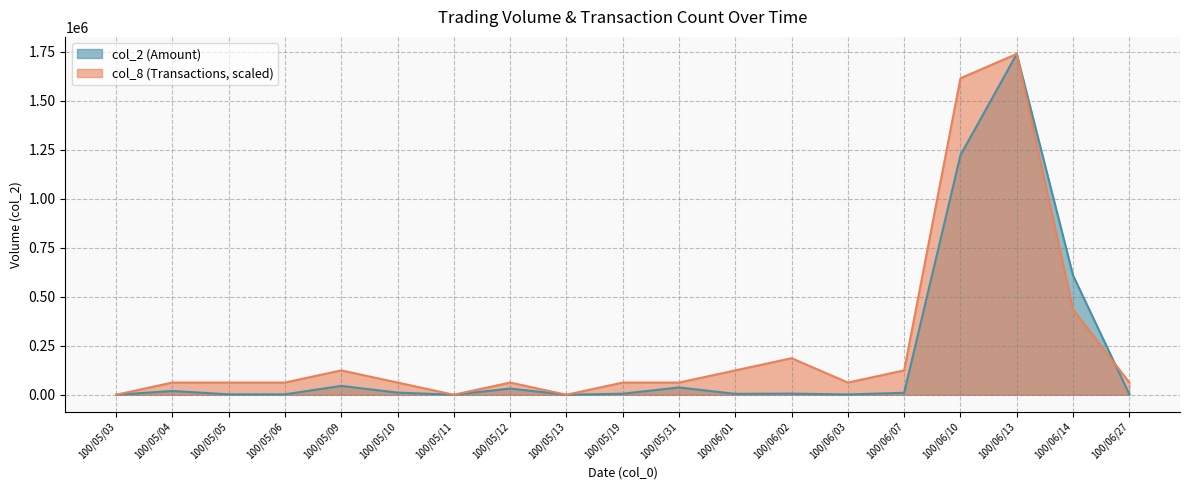

How many data points in col_2 are above 5700?

9